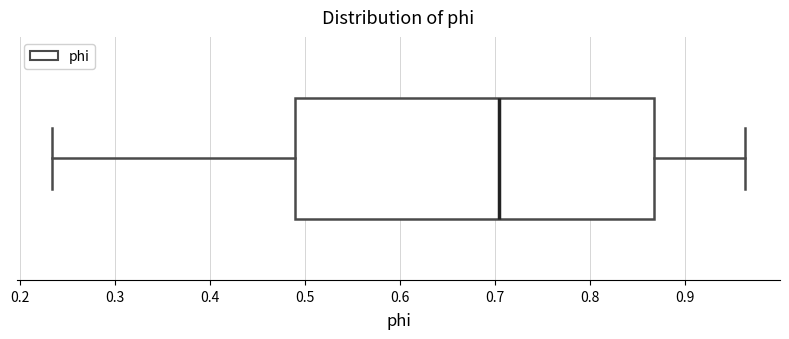

Where does the left whisker of the box end on the x-axis? The values are not printed on the chart, so give them approximately, as read against the axis.

0.23